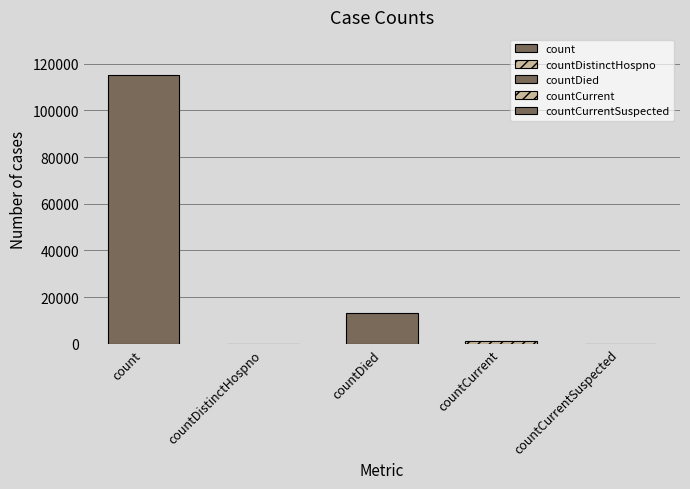

Reading left to right, extract all data points from this chart.

115379	0	13343	1383	0